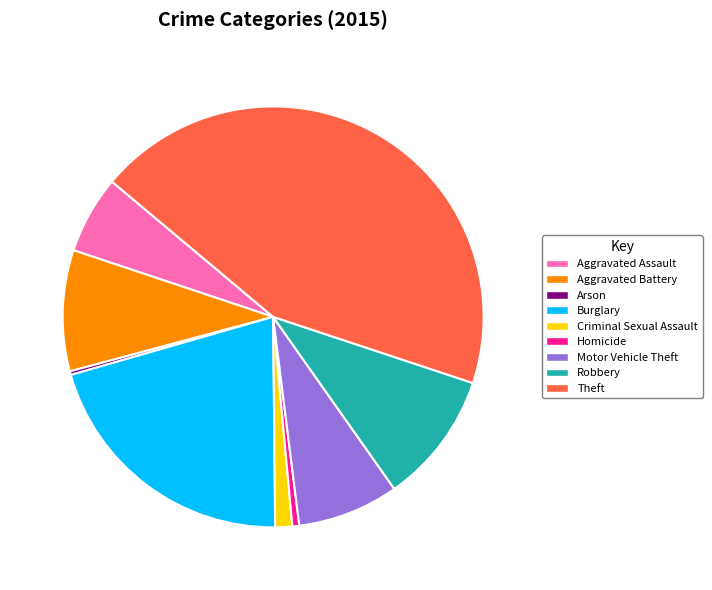

Is the sum of Aggravated Battery and Theft greater than half?

Yes